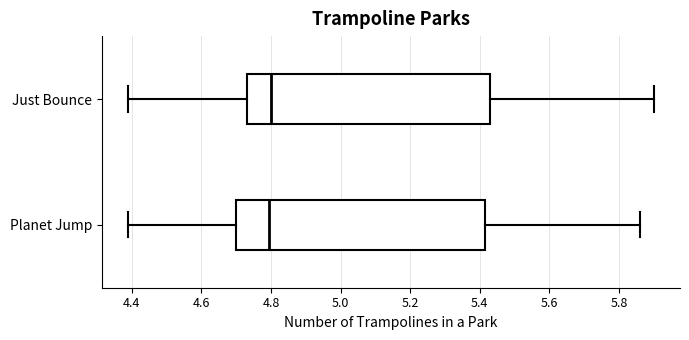

Where does the median line of the box for Just Bounce sit on the x-axis? The values are not printed on the chart, so give them approximately, as read against the axis.

4.80